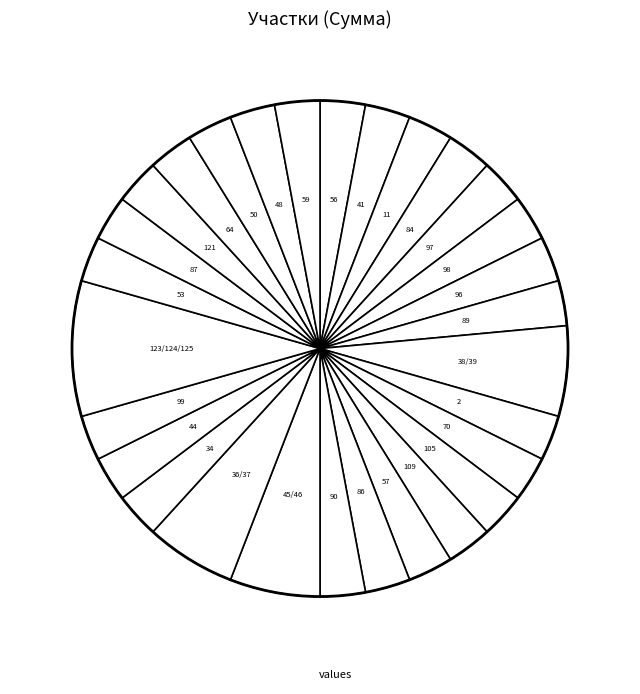

Count the number of slices in the pie.

29